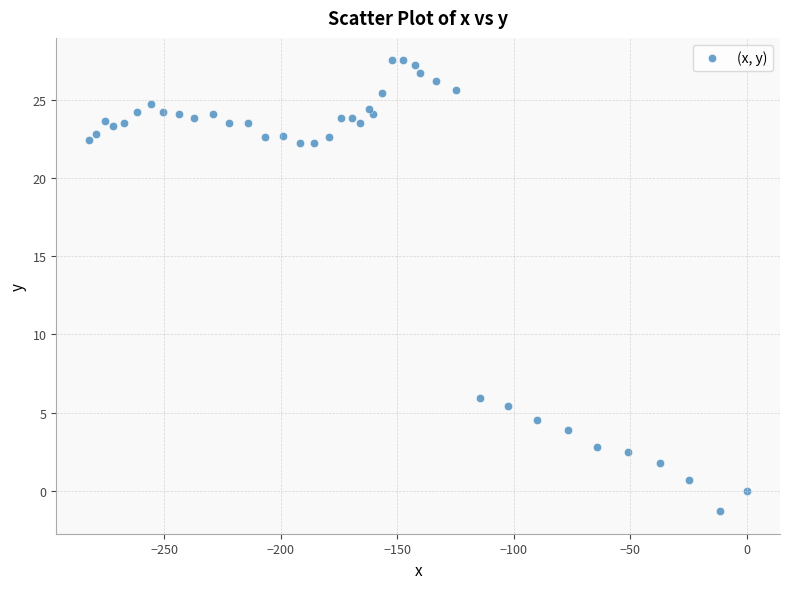

What Y value in the scatter plot is closest to 13?

5.9